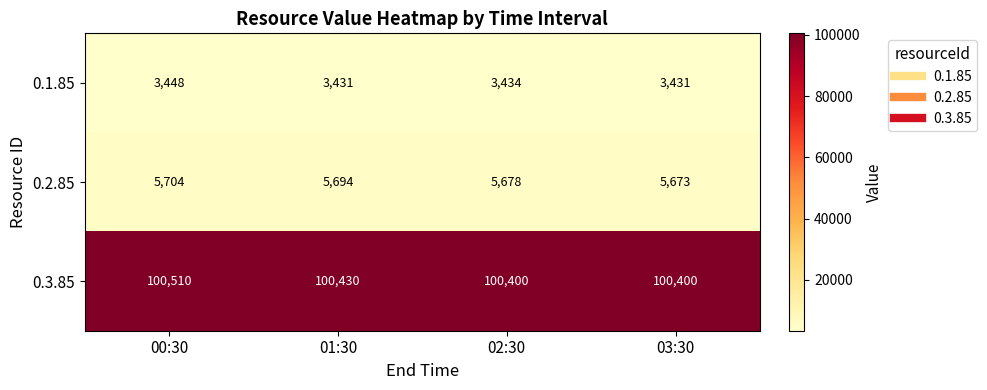

Which series has the largest range (max minus min)?

0.3.85